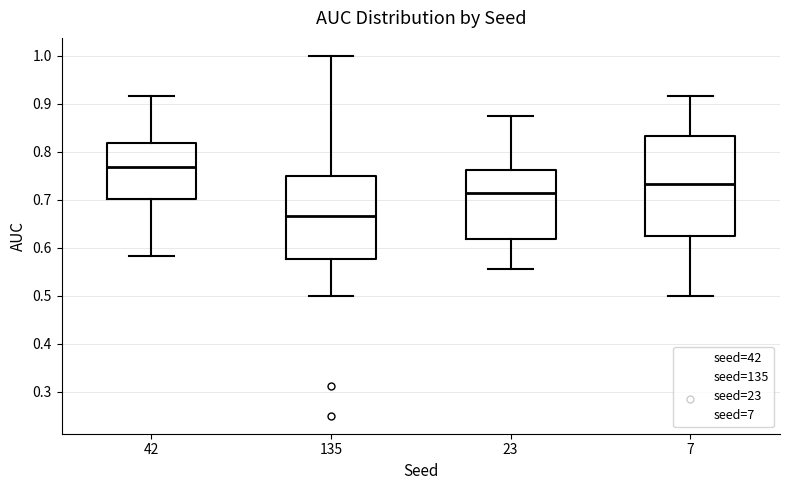

Reading left to right, read every box against the y-axis: the position of its median line, the range the box covers, and the ends of its whiskers. The values are not printed on the chart, so give them approximately, as read against the axis.

42: median 0.77, box 0.70 to 0.82, whiskers 0.58 to 0.92
135: median 0.67, box 0.58 to 0.75, whiskers 0.50 to 1.00
23: median 0.71, box 0.62 to 0.76, whiskers 0.56 to 0.88
7: median 0.73, box 0.63 to 0.83, whiskers 0.50 to 0.92